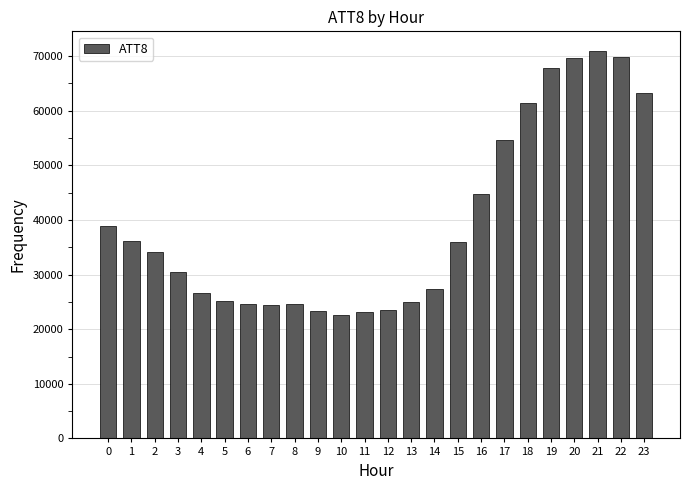

Which category has the highest value across all series?

21